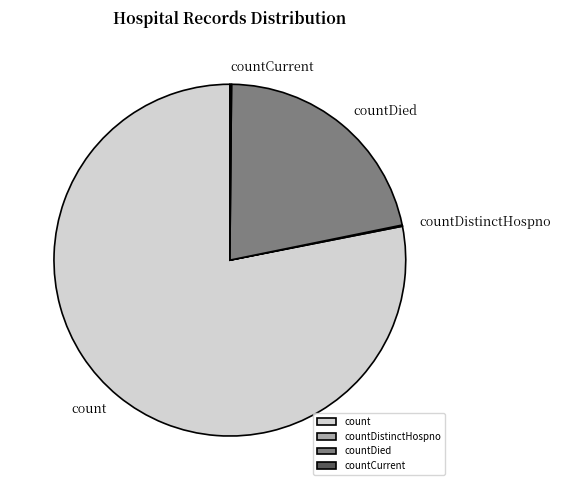

Which slice is the largest?

count